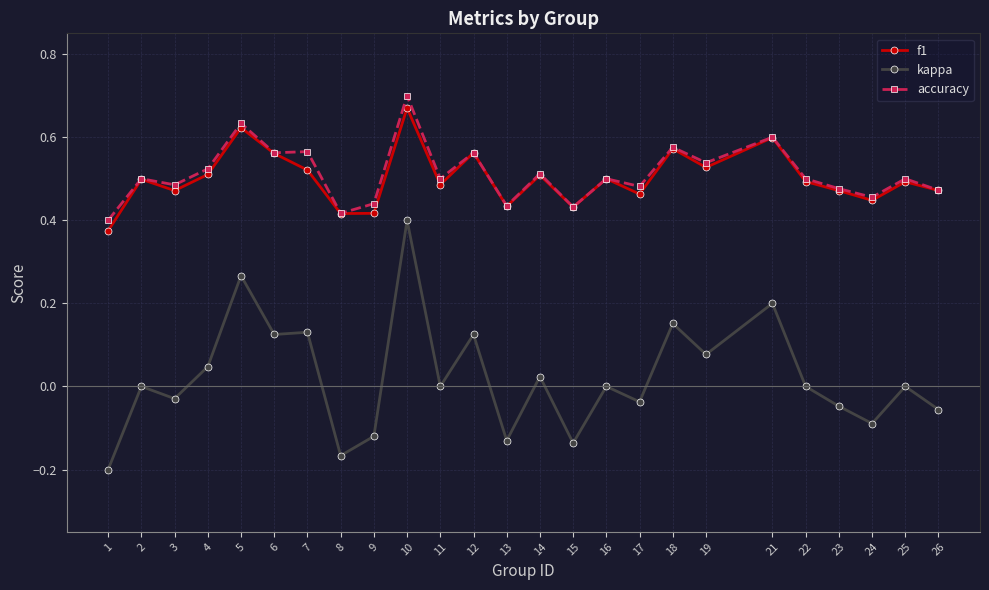

Between 5 and 11, which series saw the biggest shift?

kappa